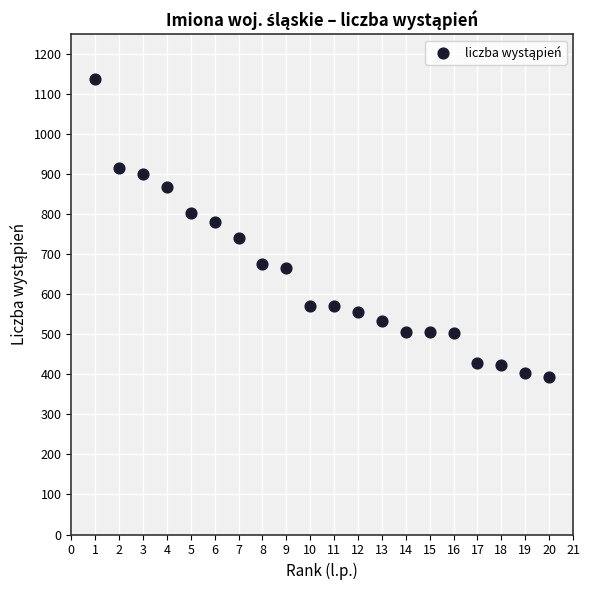

What is the range of Y values (max minus min)?

744